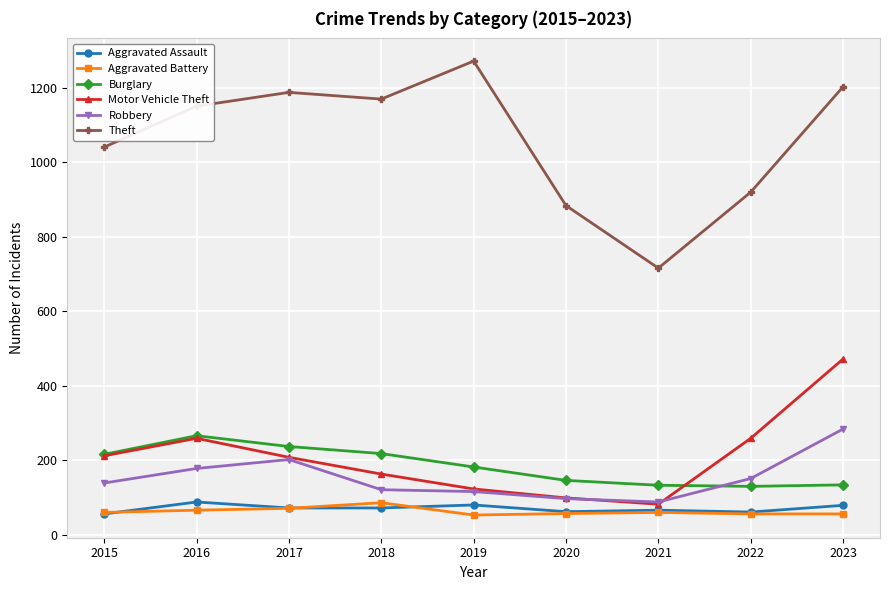

At how many categories does at least one series exceed 455?

9